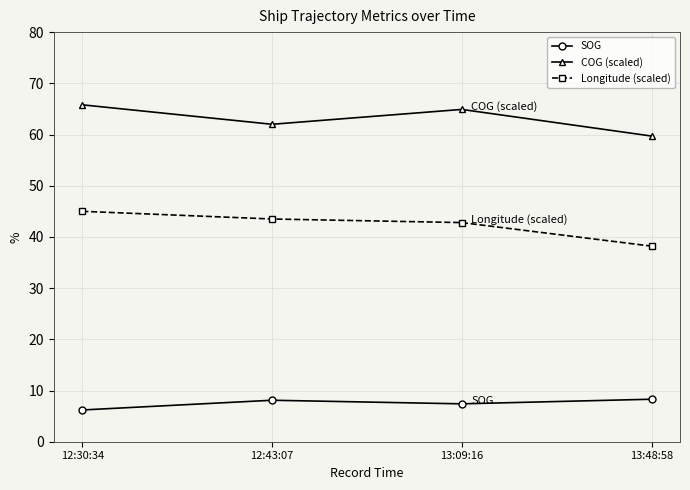

Which series has the largest range (max minus min)?

Longitude (scaled)